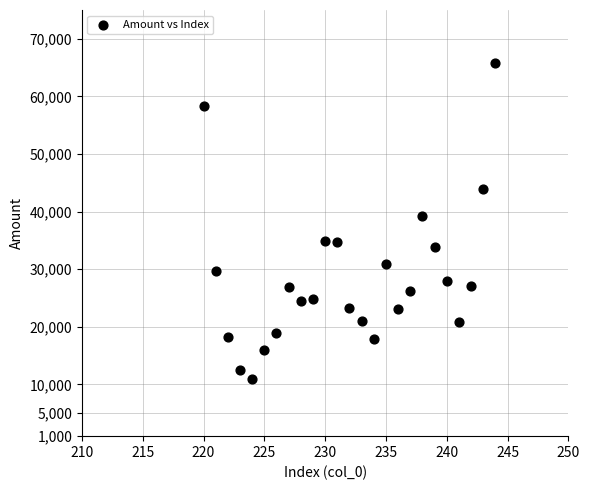

What Y value in the scatter plot is closest to 38412?

39249.2